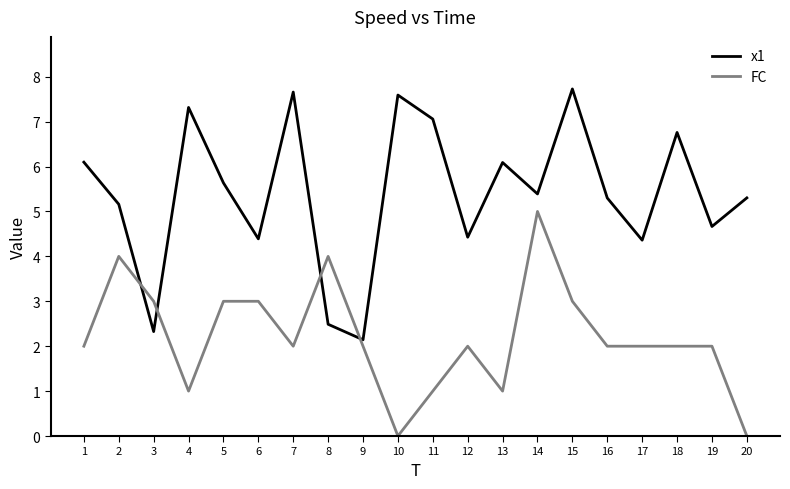

True or false: FC has a value of 0.0 at 10.

True